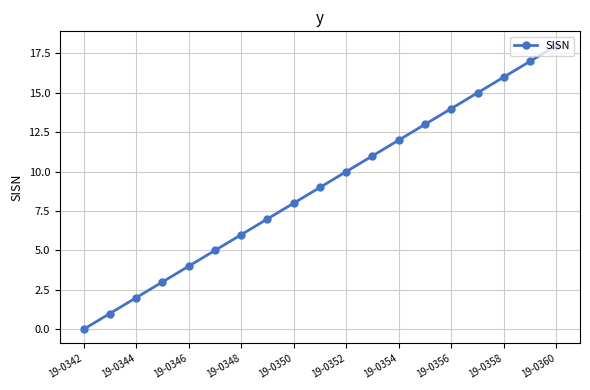

True or false: there are more than 1 points higher than both neighbors.

False